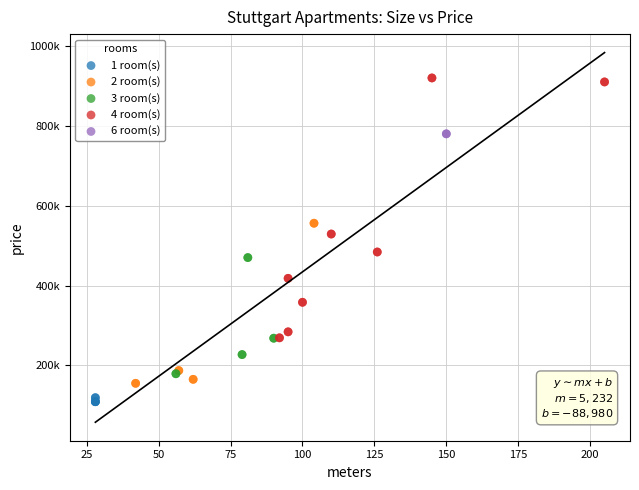

What are all the series names shown in the legend?

1 room(s), 2 room(s), 3 room(s), 4 room(s), 6 room(s)